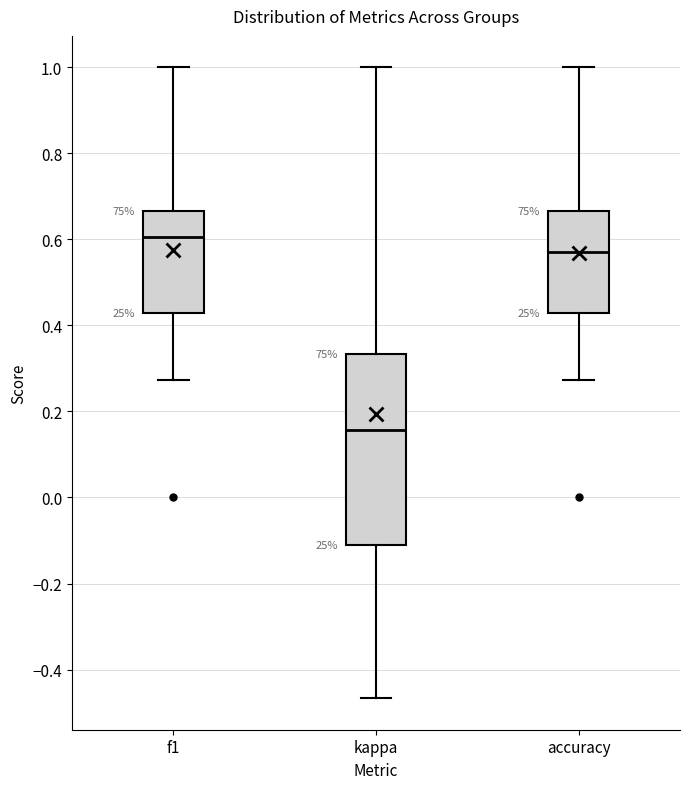

Comparing the boxes themselves (not the whiskers), which one is the tallest?

kappa